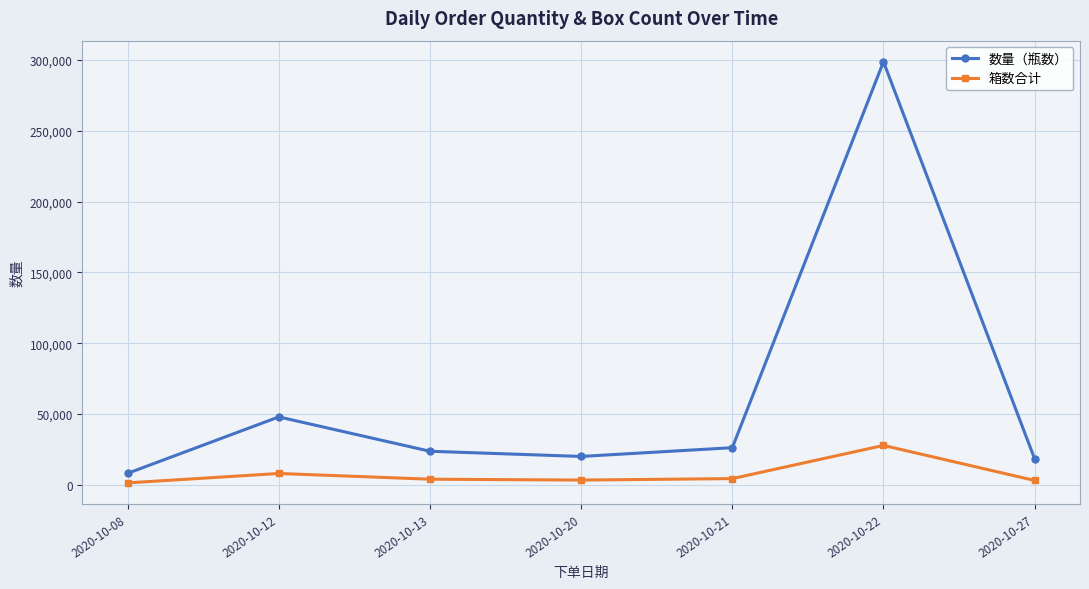

What are all the series names shown in the legend?

数量（瓶数）, 箱数合计